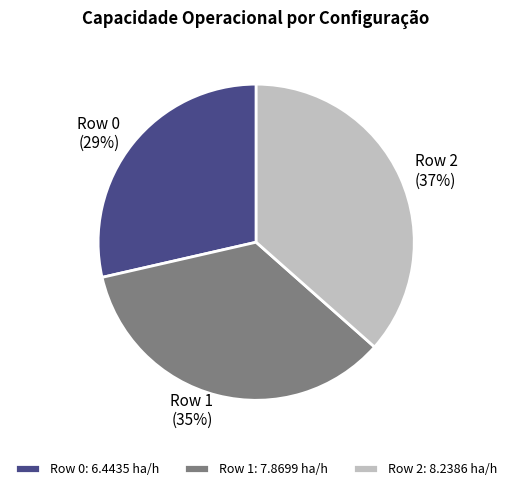

Between Row 0 and Row 2, which is larger?

Row 2